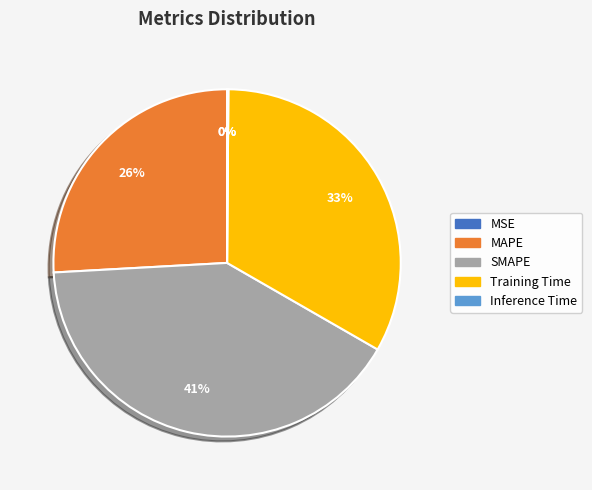

What is the largest slice in the pie chart?

SMAPE